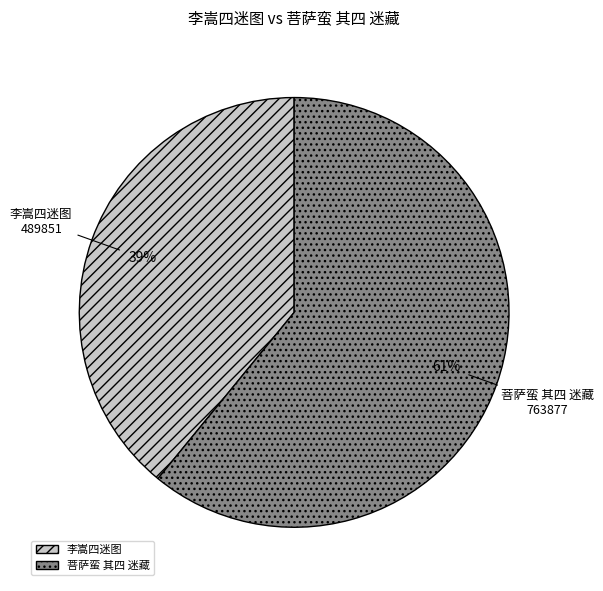

Is 菩萨蛮 其四 迷藏 the majority of the pie?

Yes